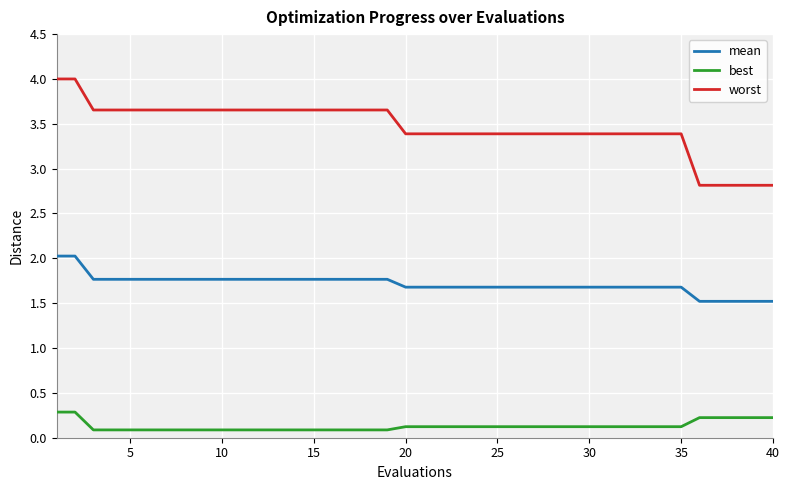

At how many categories does at least one series exceed 2?

40